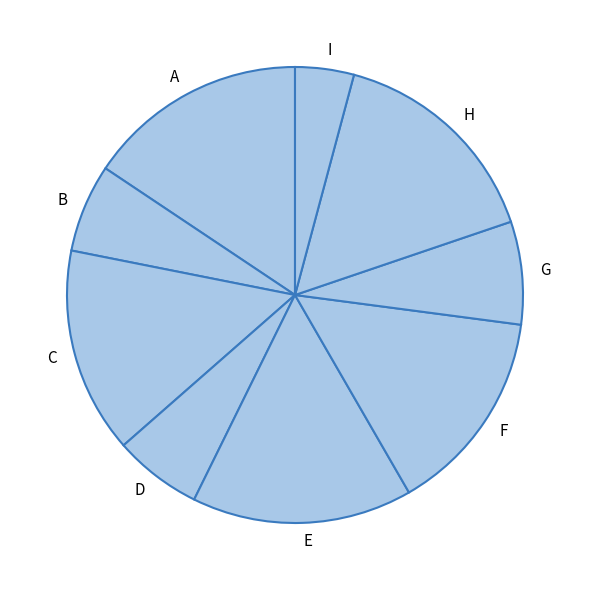

True or false: B accounts for 6% of the total.

True